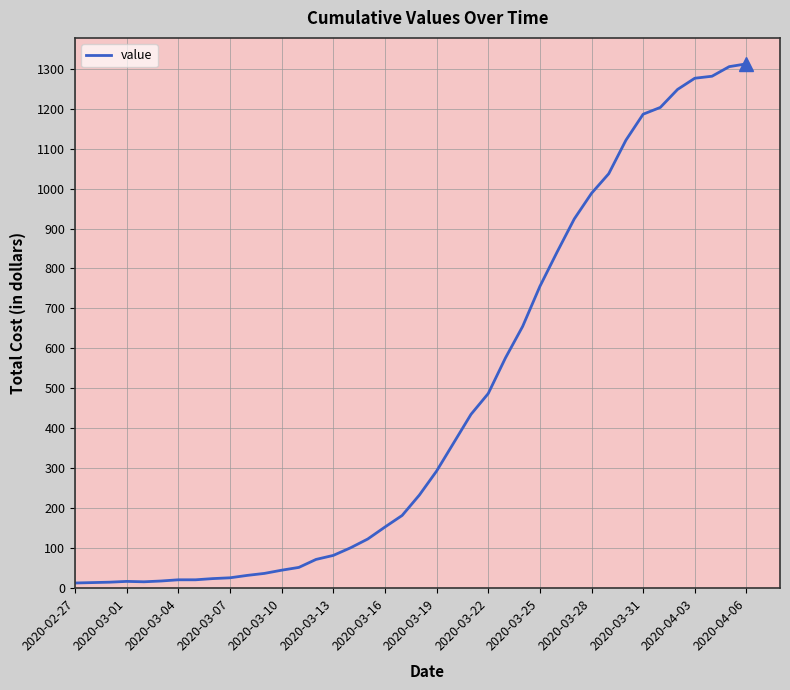

What is the difference between the maximum and minimum values?

1299